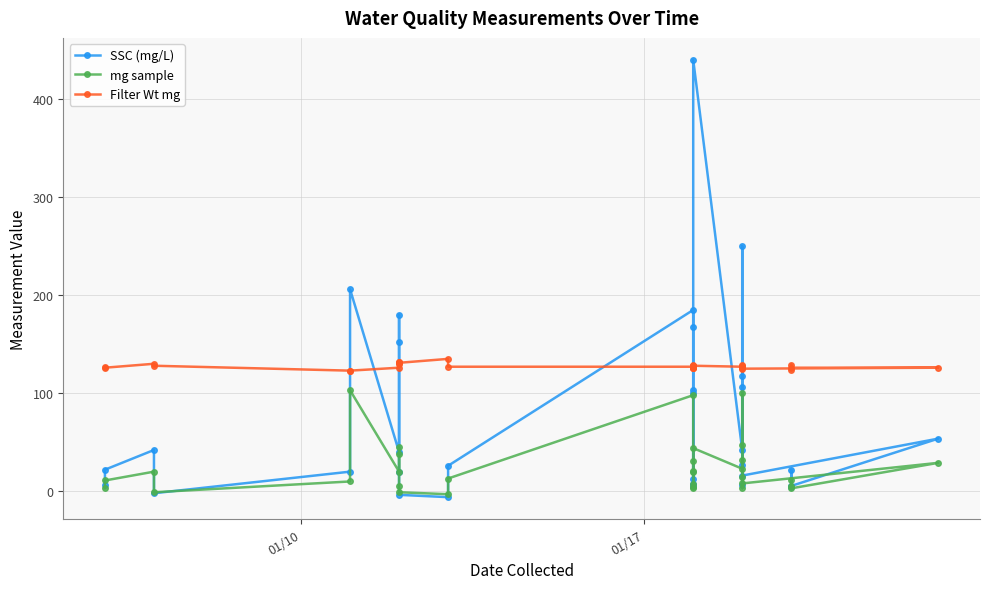

Does the chart have visible grid lines?

Yes